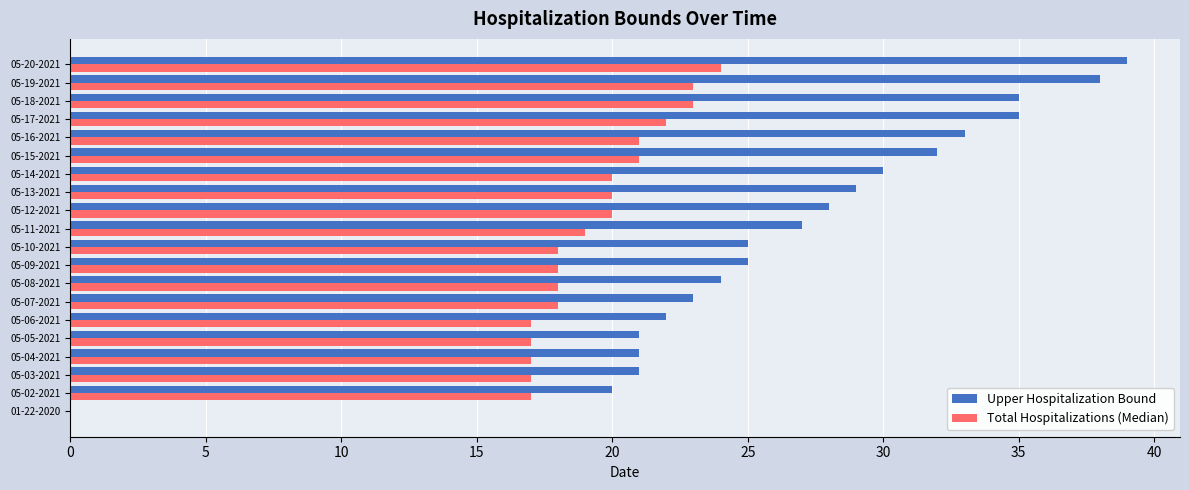

What are all the series names shown in the legend?

Upper Hospitalization Bound, Total Hospitalizations (Median)